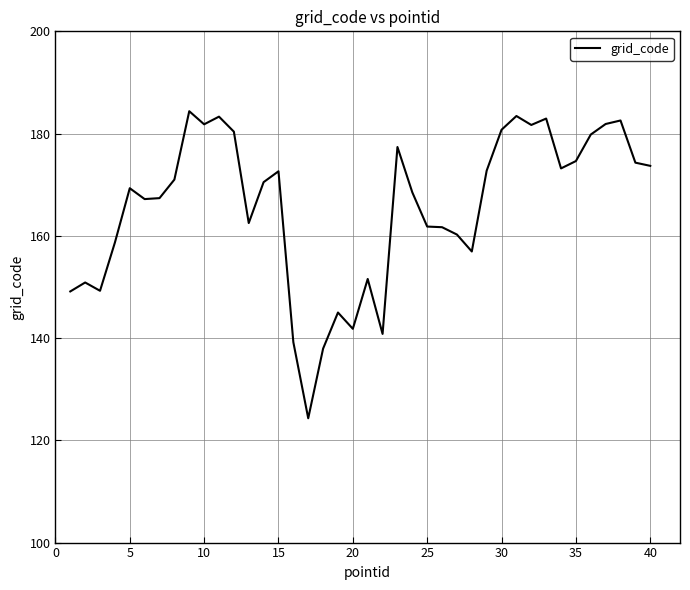

What is the average value?

165.7